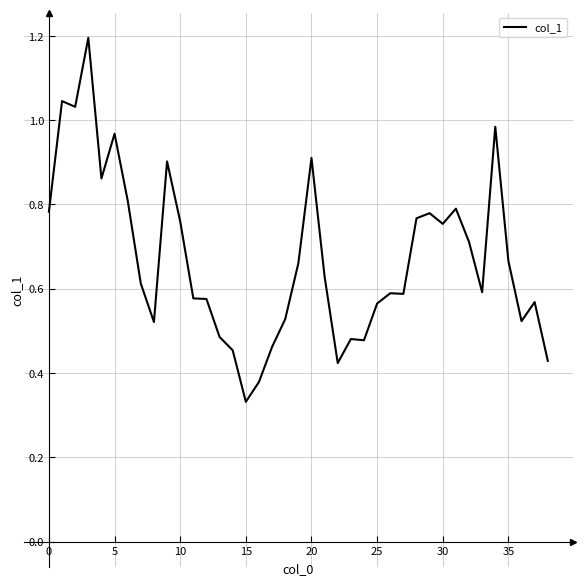

What is the sum of all values?

26.2